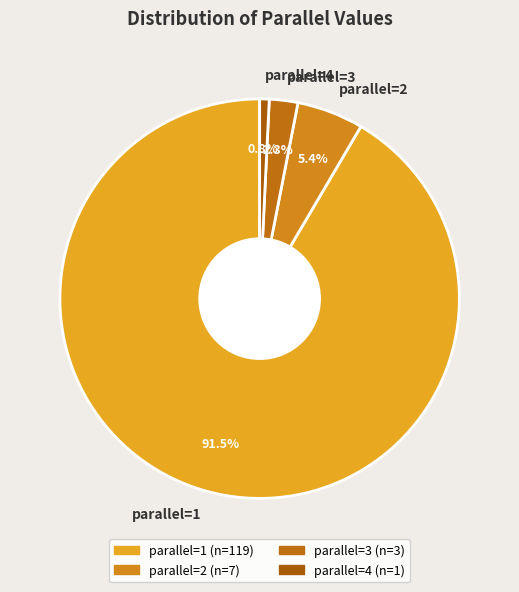

Between parallel=2 and parallel=1, which is larger?

parallel=1